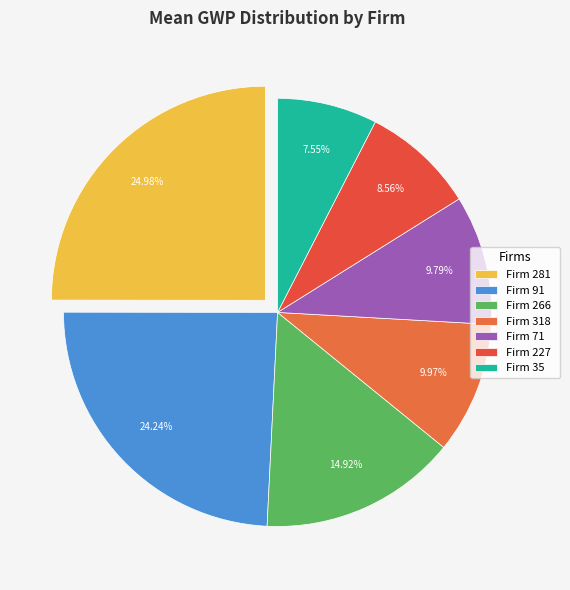

Rank the categories by value from lowest to highest.

Firm 35, Firm 227, Firm 71, Firm 318, Firm 266, Firm 91, Firm 281